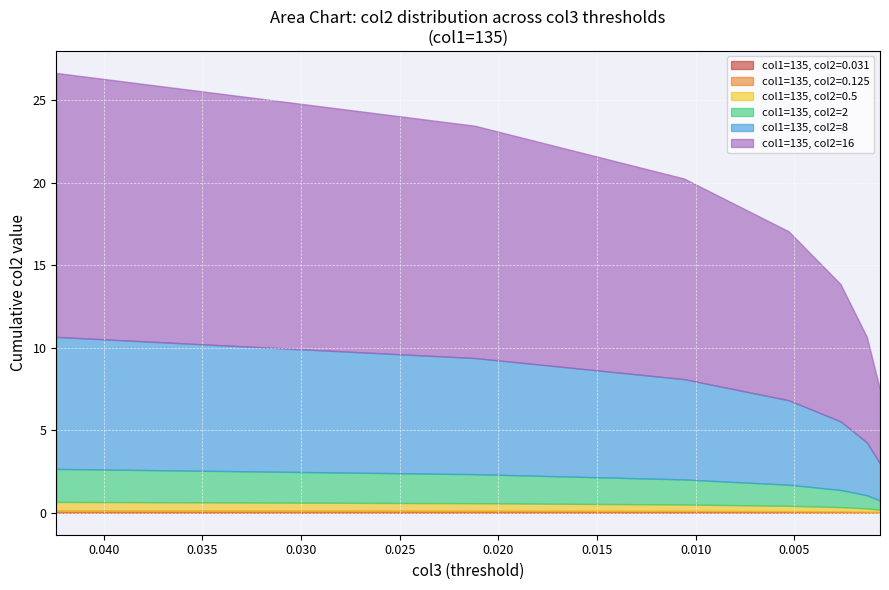

Is it true that col1=135, col2=0.125 equals 0.0 at 0.0106?

True